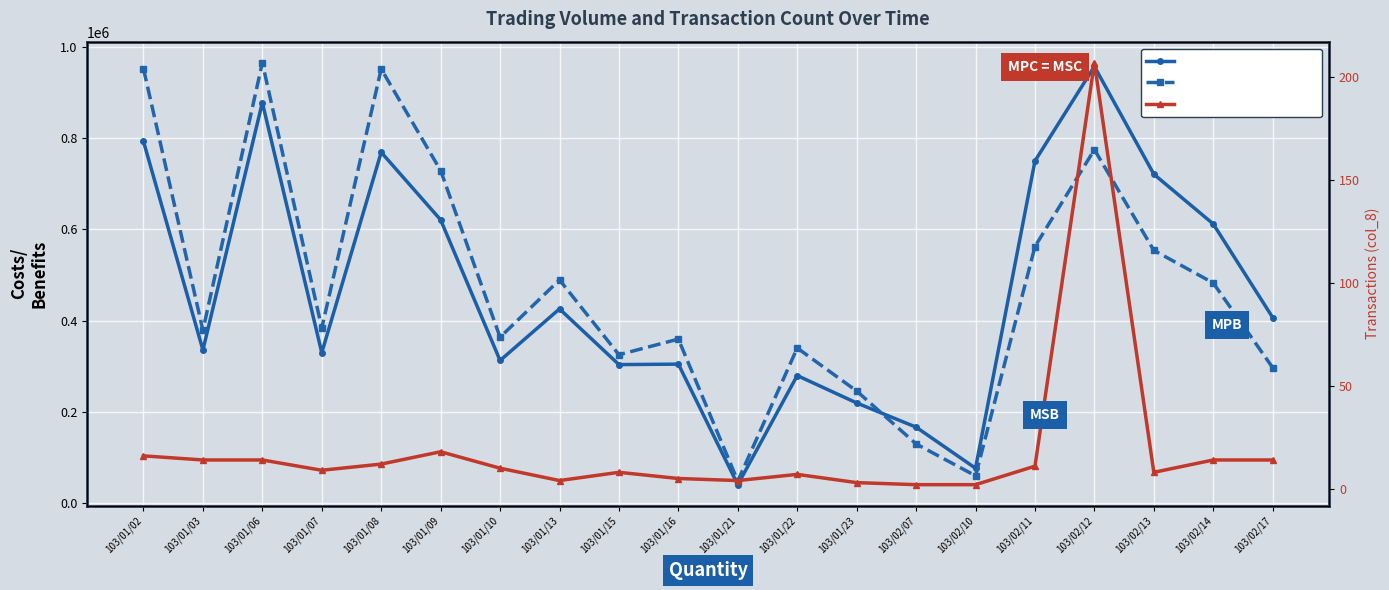

Where is col_1 (Volume) nearest to the value 499000?

103/01/13